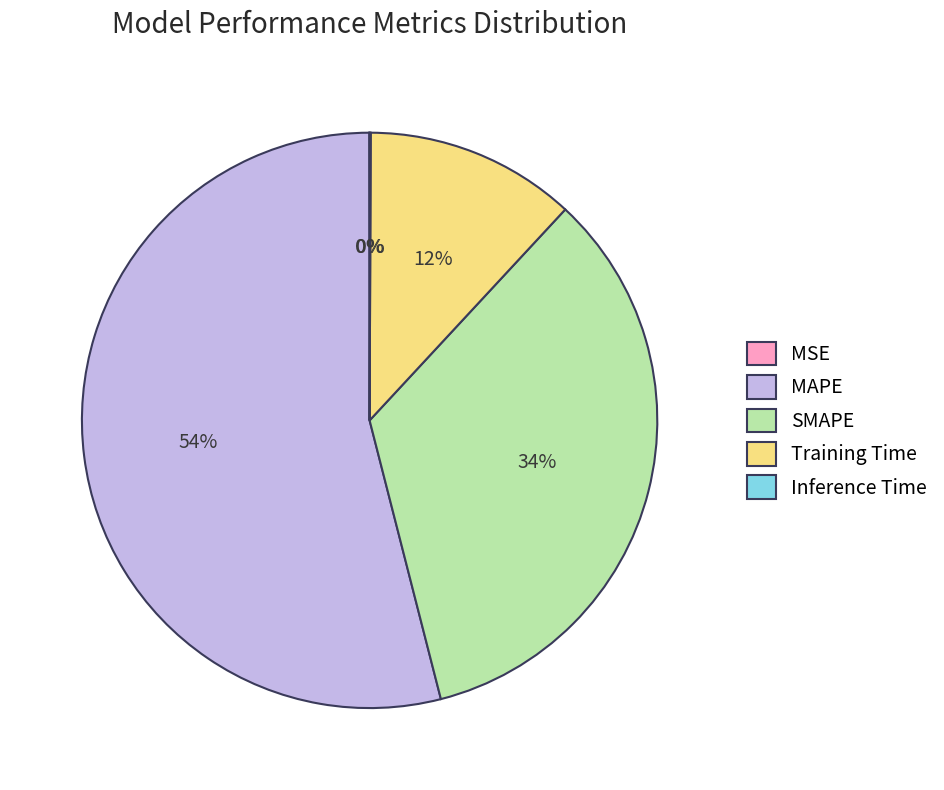

What is the largest slice in the pie chart?

MAPE